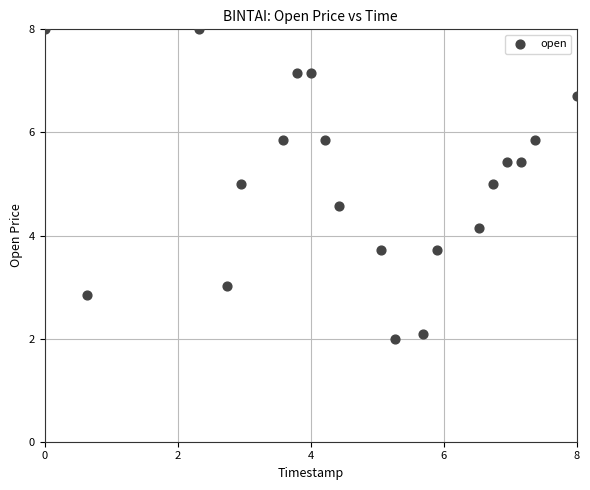

What is the range of X values (max minus min)?

8.0